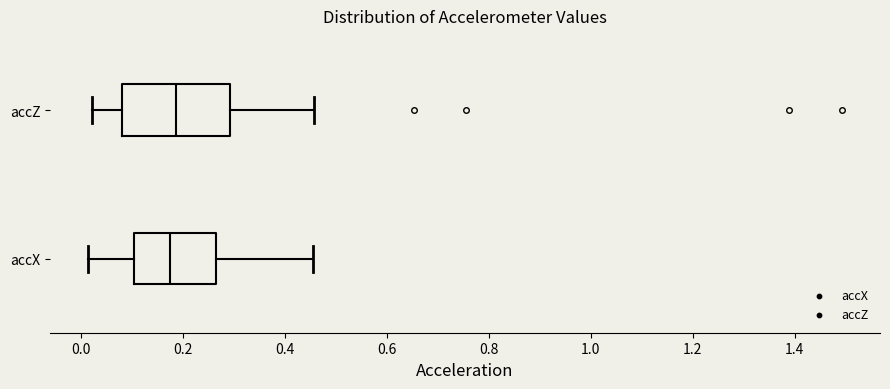

Reading bottom to top, read every box against the x-axis: the position of its median line, the range the box covers, and the ends of its whiskers. The values are not printed on the chart, so give them approximately, as read against the axis.

accX: median 0.18, box 0.10 to 0.26, whiskers 0.02 to 0.46
accZ: median 0.18, box 0.08 to 0.30, whiskers 0.02 to 0.46